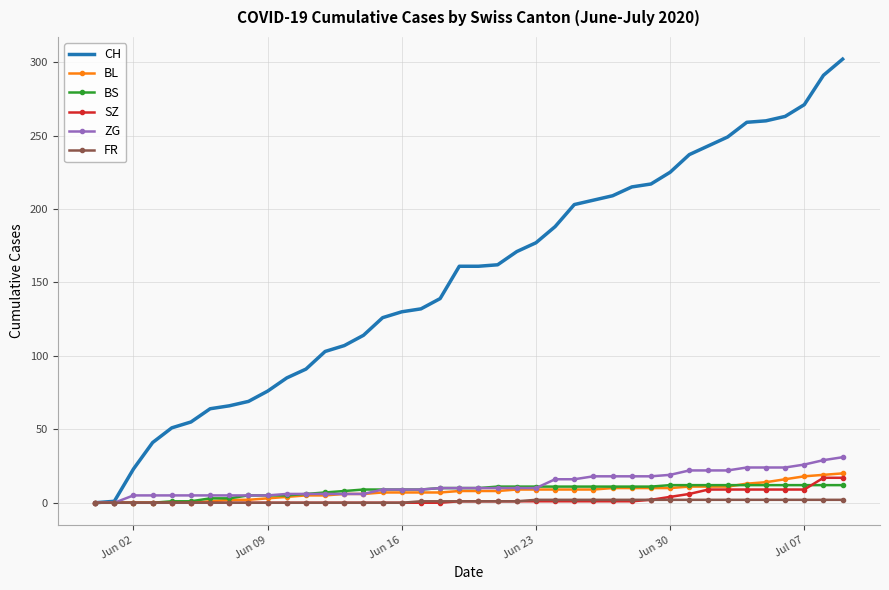

What is the sum of all SZ values?

110